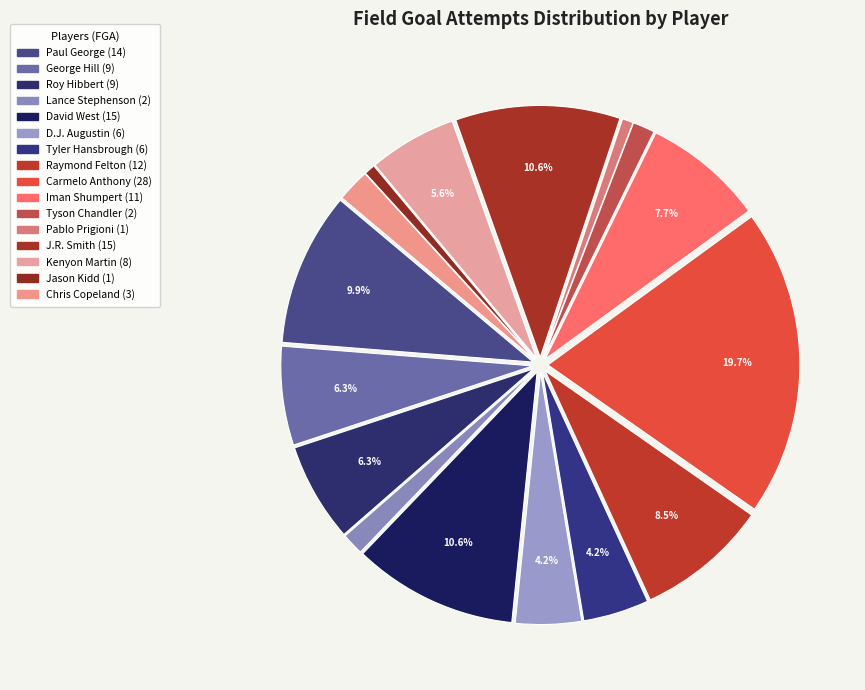

Count the number of slices in the pie.

16